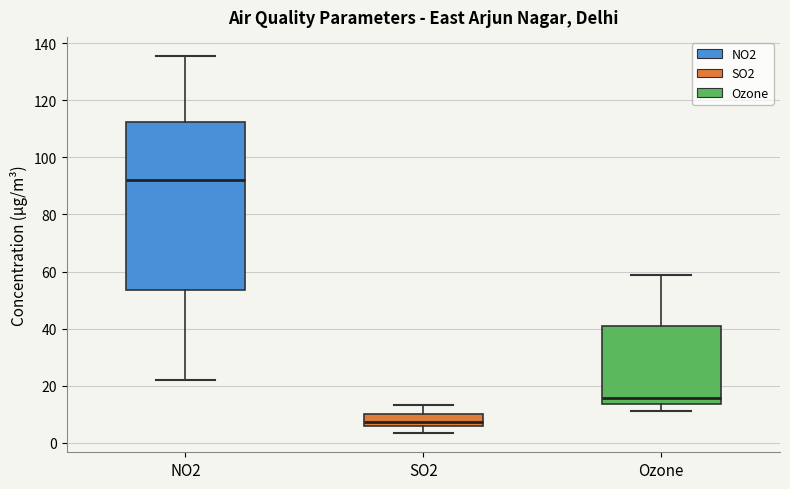

Reading left to right, transcribe this box plot: for each box, give where its median line is, the range the box spans, and where its two whiskers end, as read against the y-axis. The values are not printed on the chart, so give them approximately, as read against the axis.

NO2: median 92, box 54 to 112, whiskers 22 to 136
SO2: median 8, box 6 to 10, whiskers 4 to 14
Ozone: median 16, box 14 to 40, whiskers 10 to 58